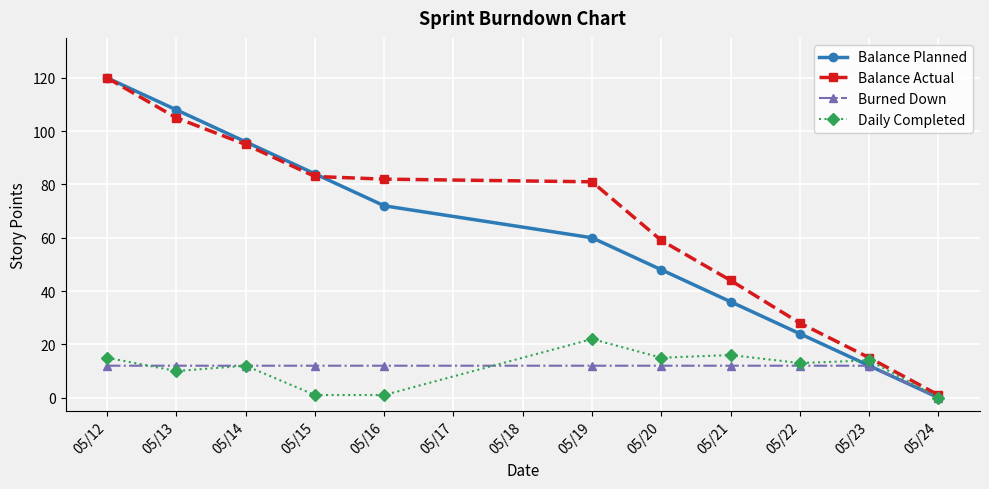

Between which two adjacent categories do Daily Completed and Burned Down first intersect?

05/12 and 05/13